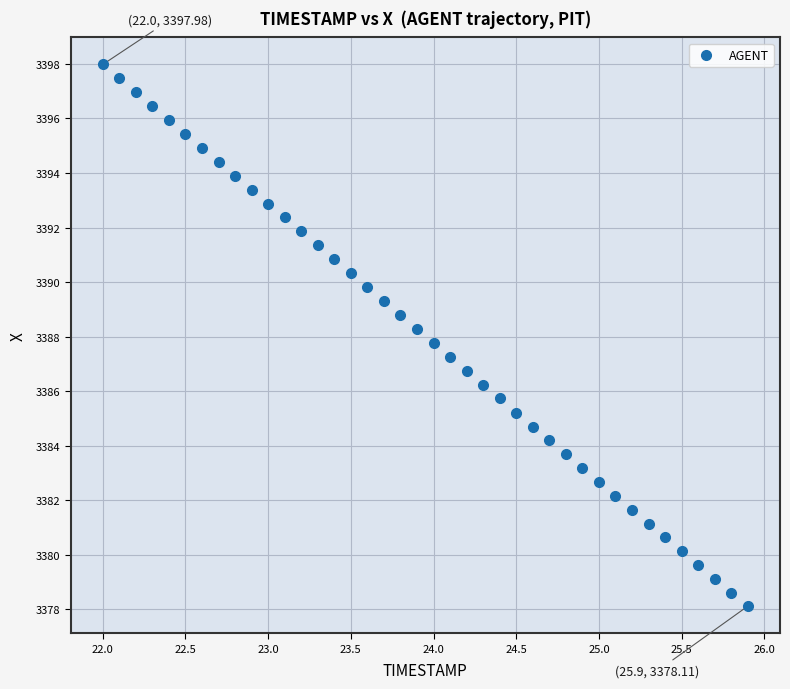

What is the range of Y values (max minus min)?

19.9